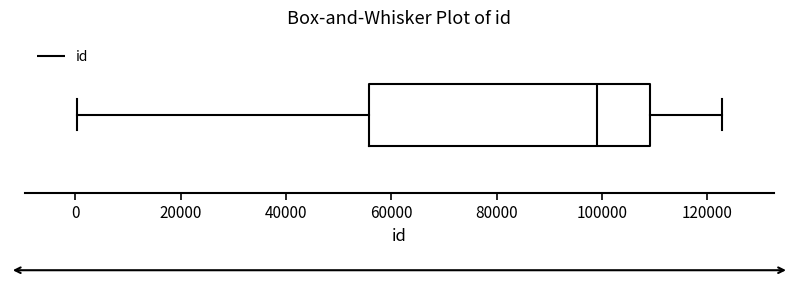

Transcribe this box plot: give where the median line is, the range the box spans, and where the two whiskers end, as read against the x-axis. The values are not printed on the chart, so give them approximately, as read against the axis.

median 98000, box 56000 to 110000, whiskers 0 to 122000